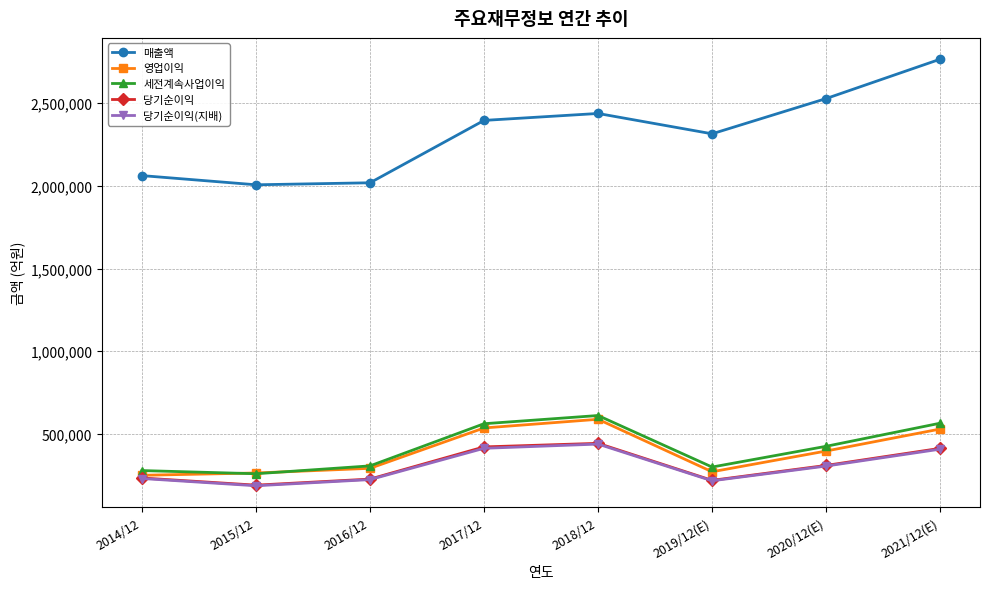

What is the average value of the 당기순이익 series?

307451